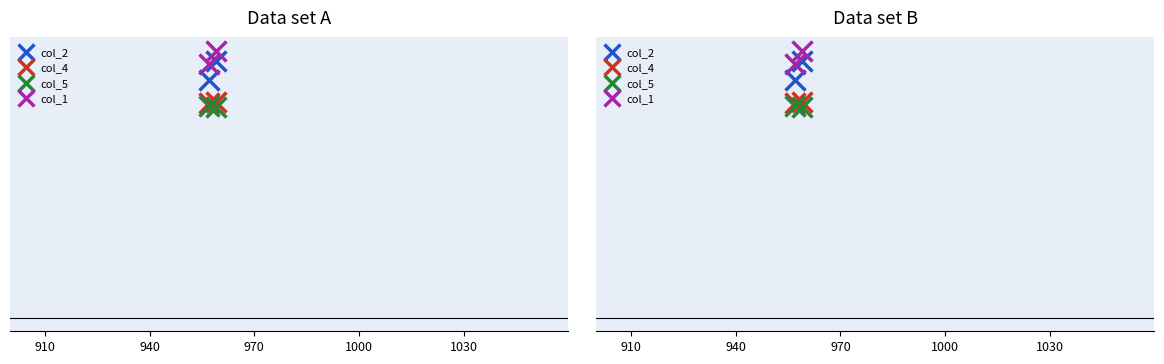

True or false: col_4 and col_2 cross at least once.

False